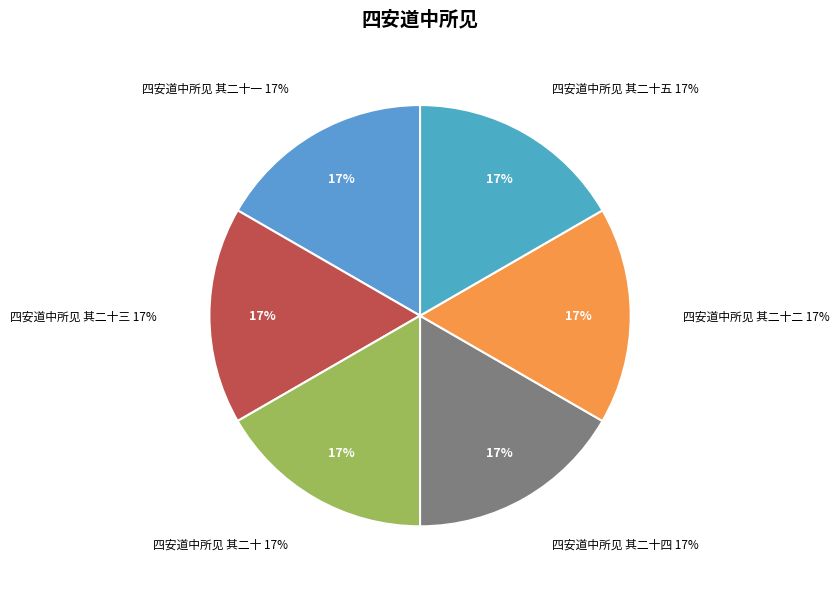

Is it true that 四安道中所见 其二十 is 17% of the pie?

True